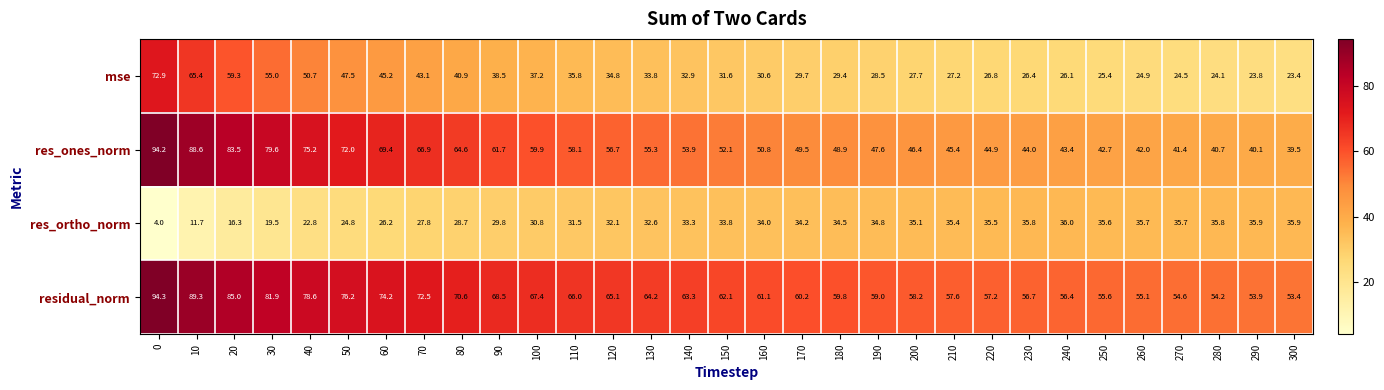

Where does the res_ortho_norm series first go above 33?

140